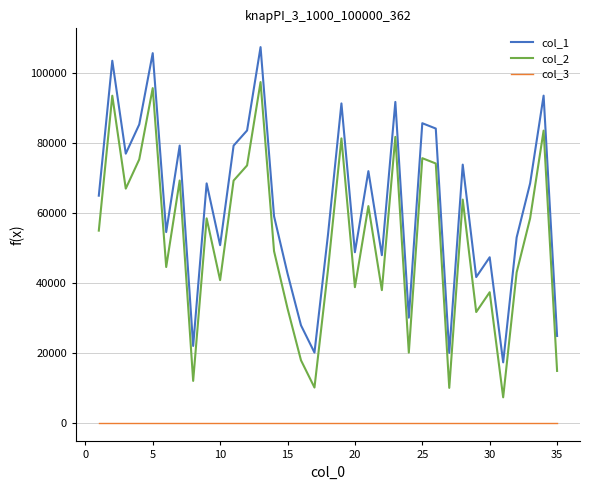

How many values in the col_1 series are below 64922?

17